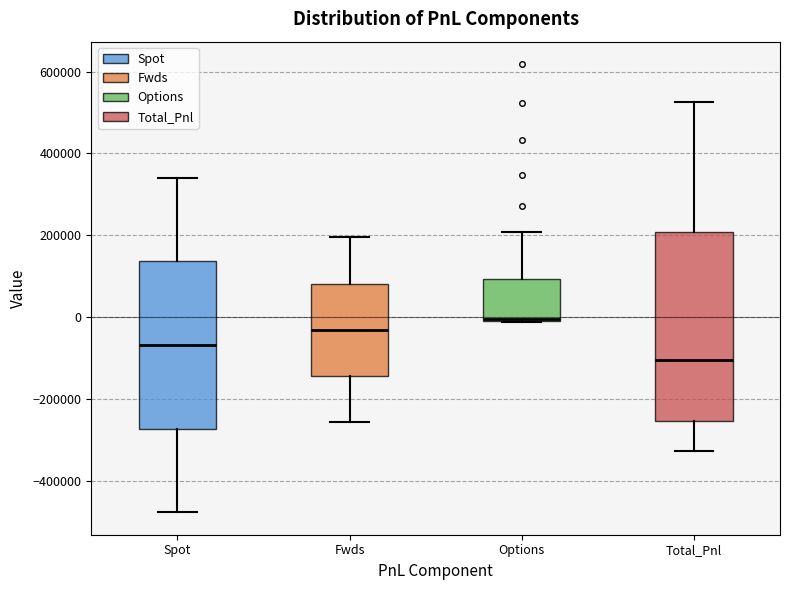

Reading left to right, transcribe this box plot: for each box, give where its median line is, the range the box spans, and where its two whiskers end, as read against the y-axis. The values are not printed on the chart, so give them approximately, as read against the axis.

Spot: median -60000, box -280000 to 140000, whiskers -480000 to 340000
Fwds: median -40000, box -140000 to 80000, whiskers -260000 to 200000
Options: median 0, box -20000 to 100000, whiskers -20000 to 200000
Total_Pnl: median -100000, box -260000 to 200000, whiskers -320000 to 520000